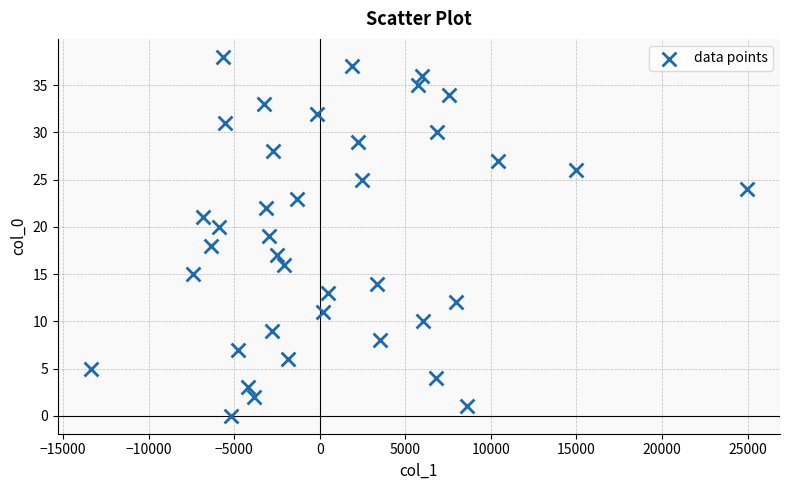

What is the range of Y values (max minus min)?

38